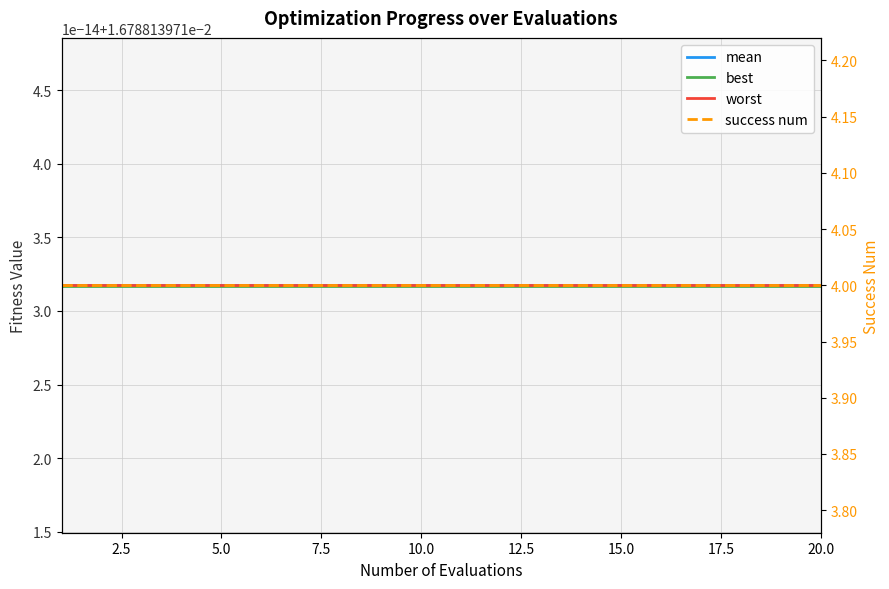

True or false: success num has more than 2 interior local peaks.

False